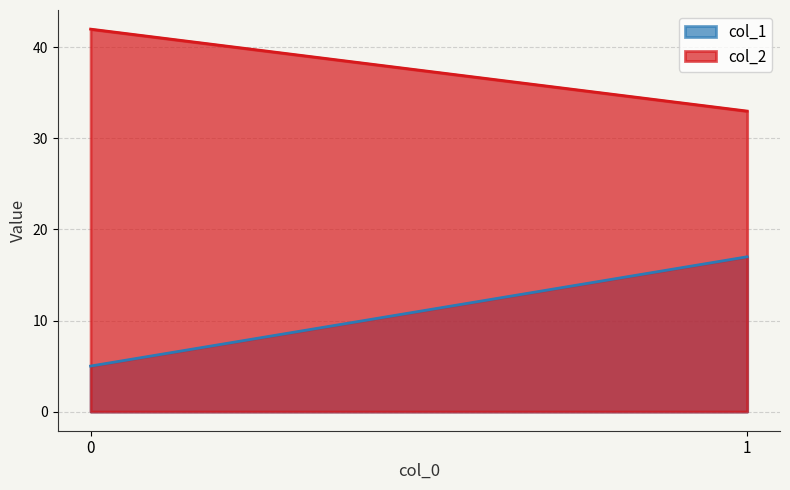

Which series has the largest total across all categories?

col_2